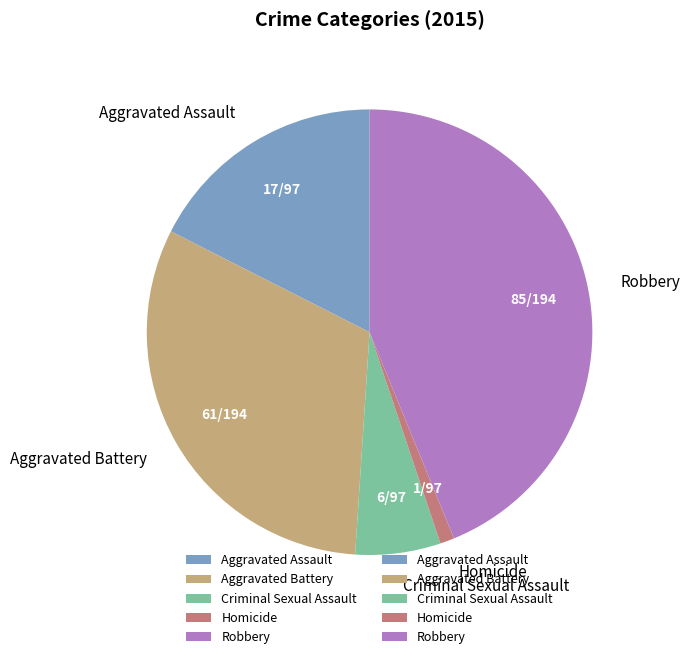

Does any single category account for the majority?

No